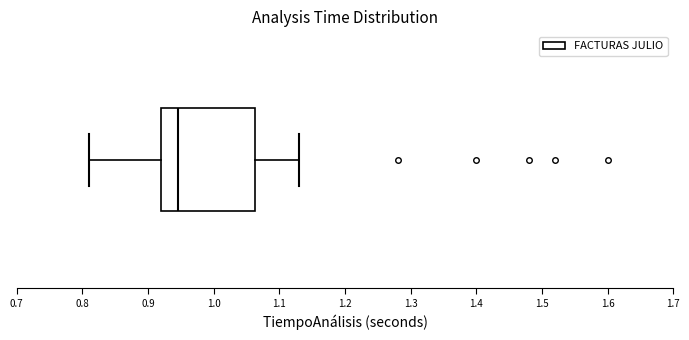

Transcribe this box plot: give where the median line is, the range the box spans, and where the two whiskers end, as read against the x-axis. The values are not printed on the chart, so give them approximately, as read against the axis.

median 0.95, box 0.92 to 1.06, whiskers 0.81 to 1.13